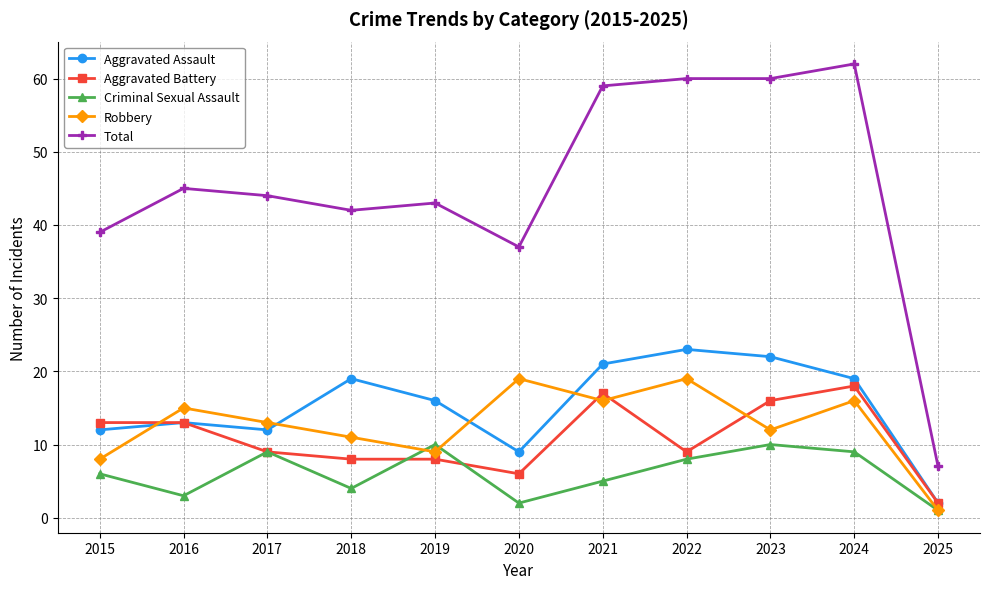

True or false: Criminal Sexual Assault and Total intersect in this chart.

False